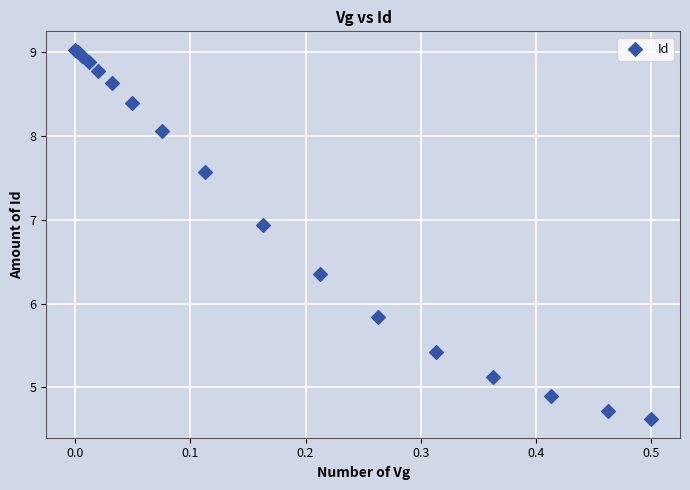

What Y value in the scatter plot is closest to 6?

5.8